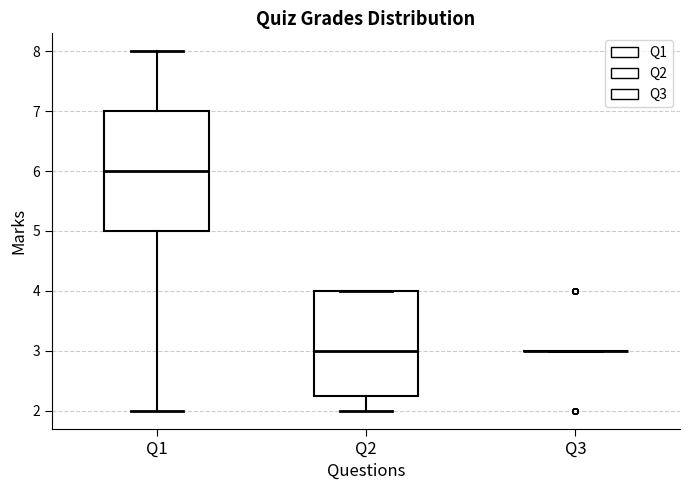

Which box is the tallest, from its lower edge to its upper edge?

Q1